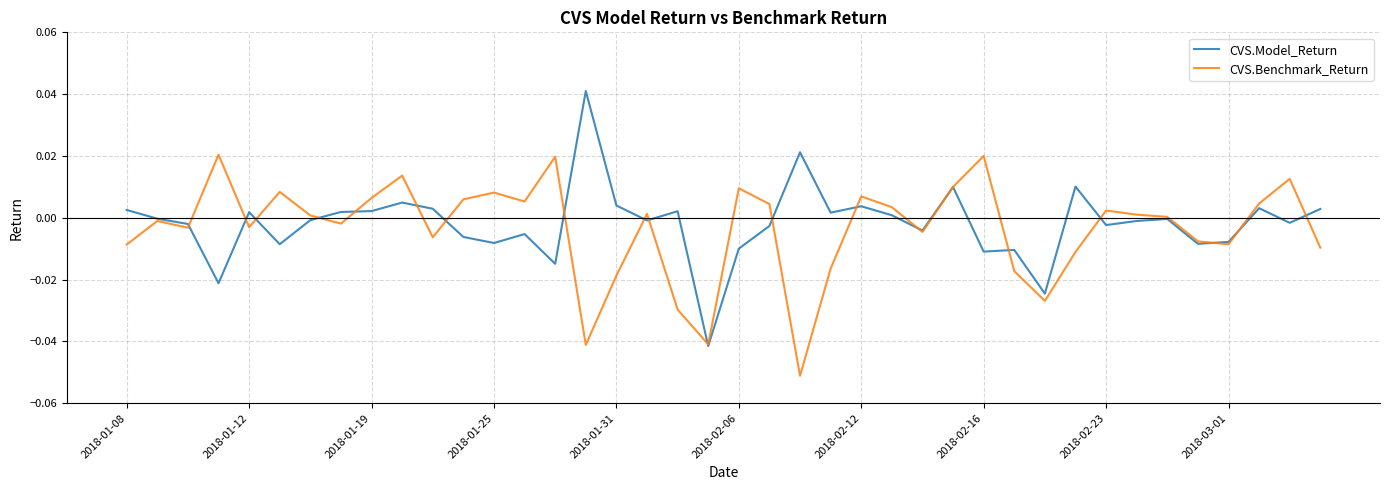

Rank the series by their maximum value, from highest to lowest.

CVS.Model_Return, CVS.Benchmark_Return